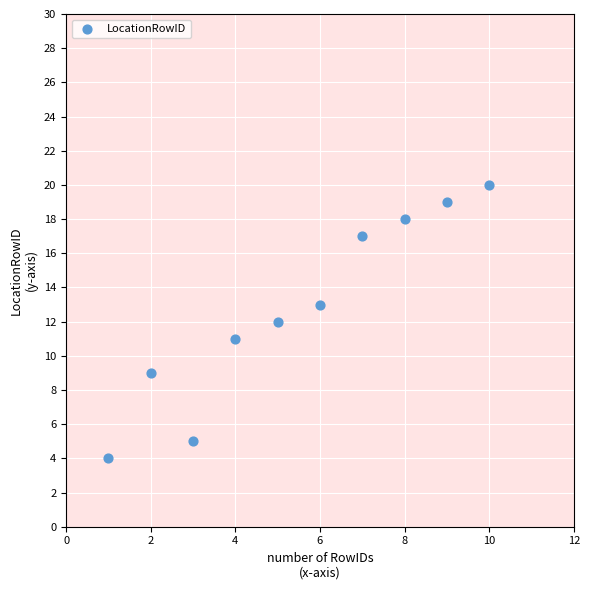

What is the range of Y values (max minus min)?

16